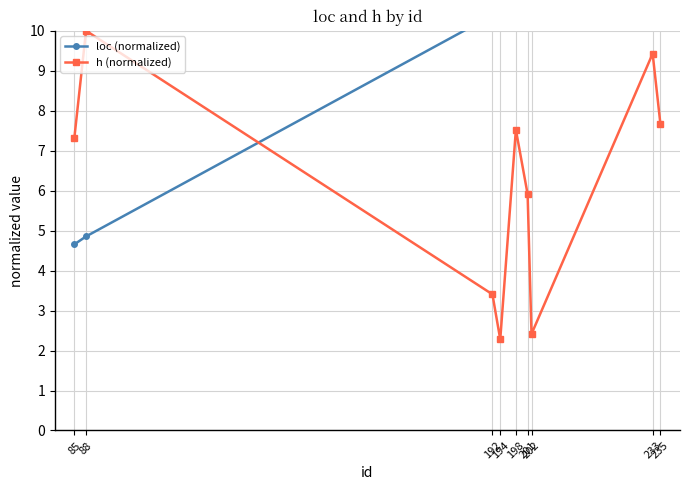

After their last crossing, which series has the higher values: h (normalized) or loc (normalized)?

loc (normalized)